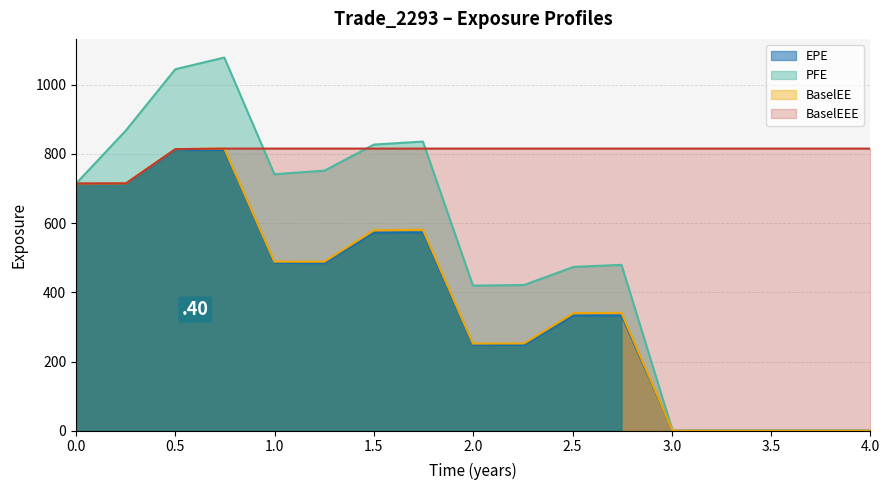

Which series has the widest spread of values?

PFE